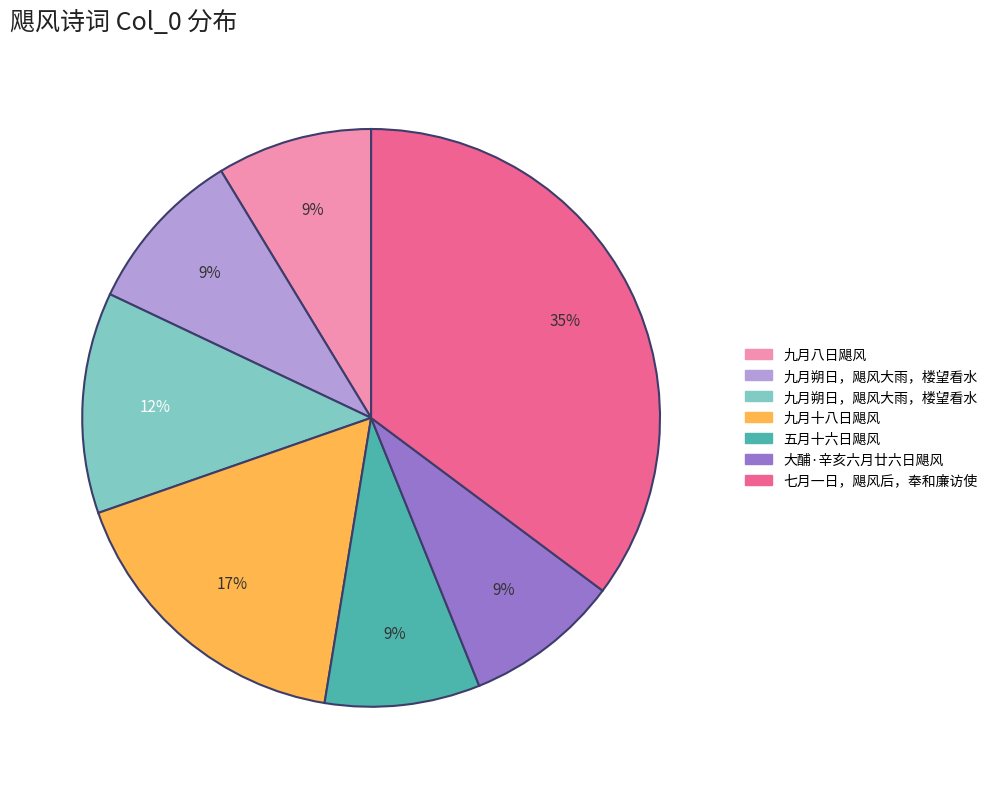

Is there any slice that represents more than half of the pie?

No